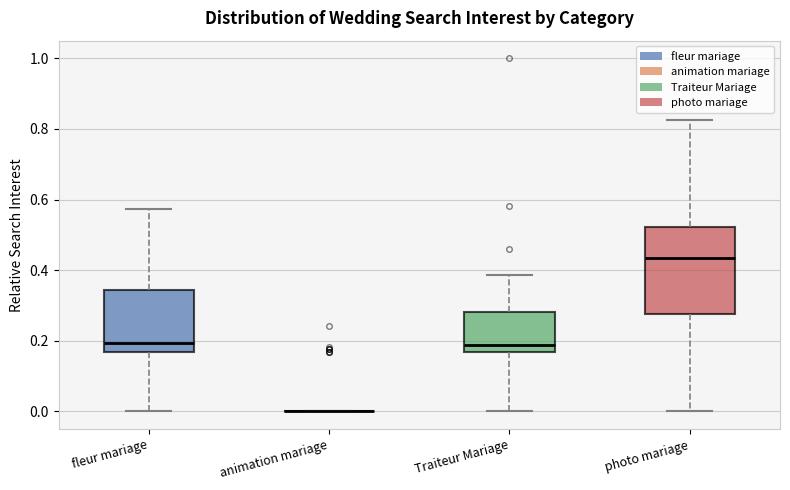

Reading left to right, read every box against the y-axis: the position of its median line, the range the box covers, and the ends of its whiskers. The values are not printed on the chart, so give them approximately, as read against the axis.

fleur mariage: median 0.20, box 0.16 to 0.34, whiskers 0.00 to 0.58
animation mariage: box collapsed to a line at 0.00, whiskers 0.00 to 0.00
Traiteur Mariage: median 0.18, box 0.16 to 0.28, whiskers 0.00 to 0.38
photo mariage: median 0.44, box 0.28 to 0.52, whiskers 0.00 to 0.82